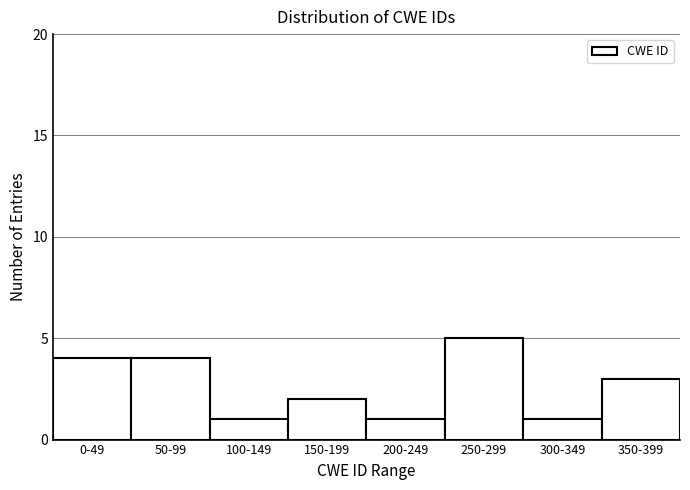

Reading right to left, extract all data points from this chart.

350-399=3	300-349=1	250-299=5	200-249=1	150-199=2	100-149=1	50-99=4	0-49=4